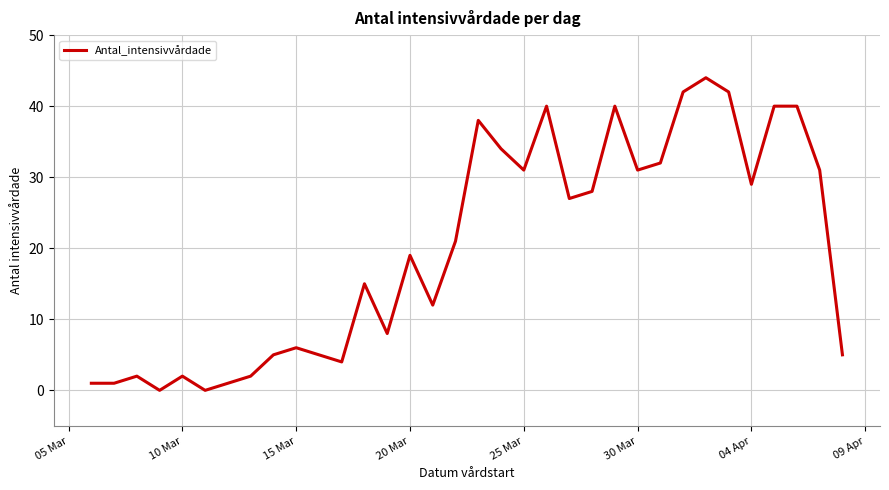

What is the difference between the maximum and minimum values?

44